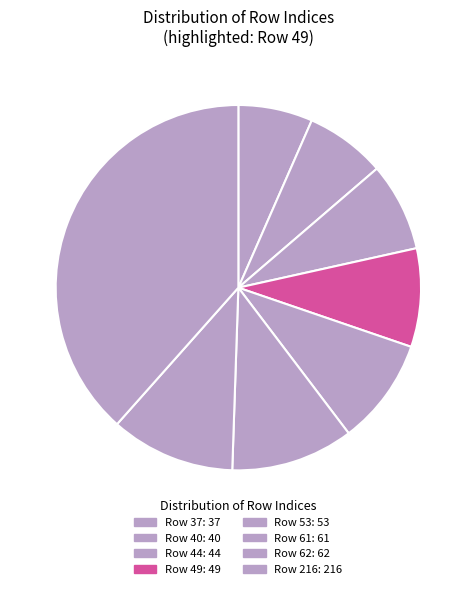

Rank the categories by value from lowest to highest.

Row 37, Row 40, Row 44, Row 49, Row 53, Row 61, Row 62, Row 216